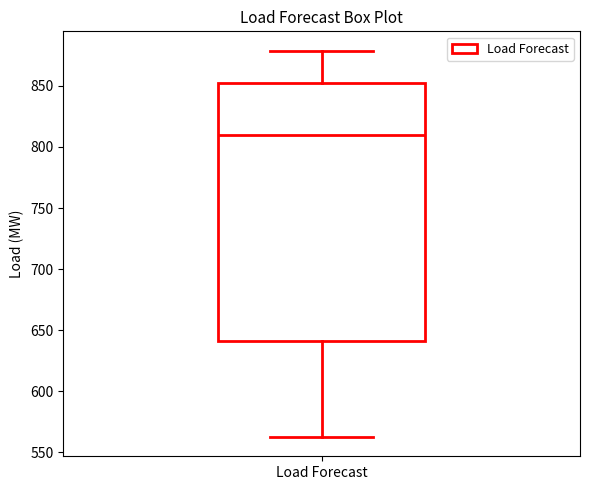

Where does the upper whisker of the box for Load Forecast end on the y-axis? The values are not printed on the chart, so give them approximately, as read against the axis.

880